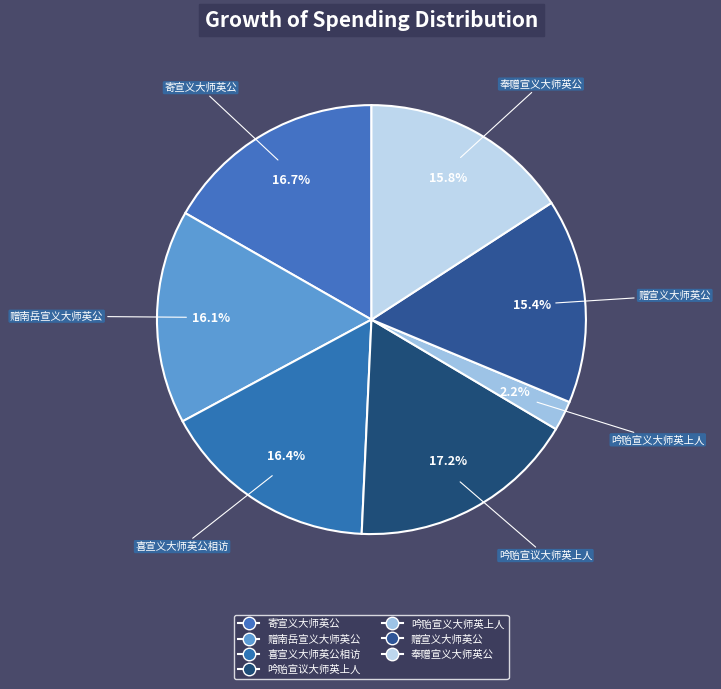

What is the total percentage of 吟贻宣议大师英上人 and 喜宣义大师英公相访?

33.6%